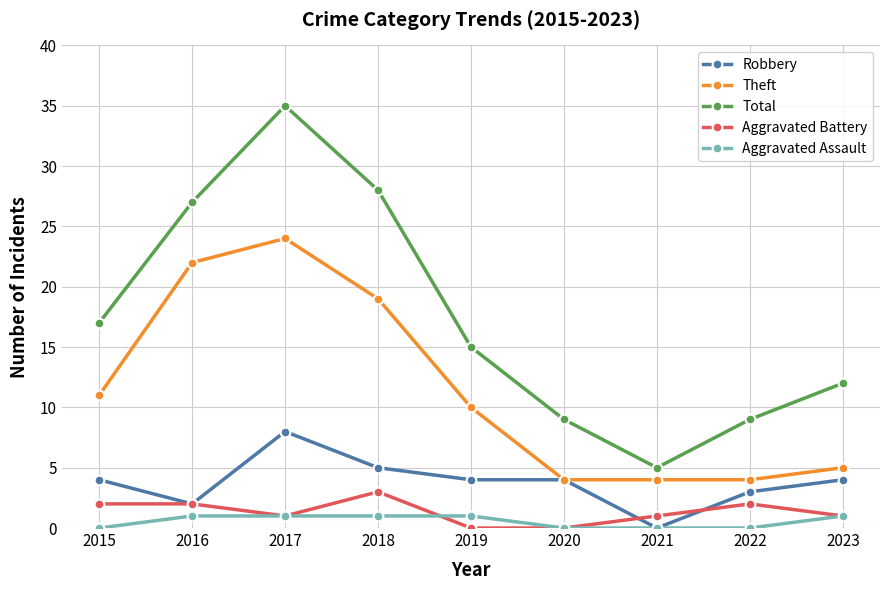

What is the sum of all Robbery values?

34